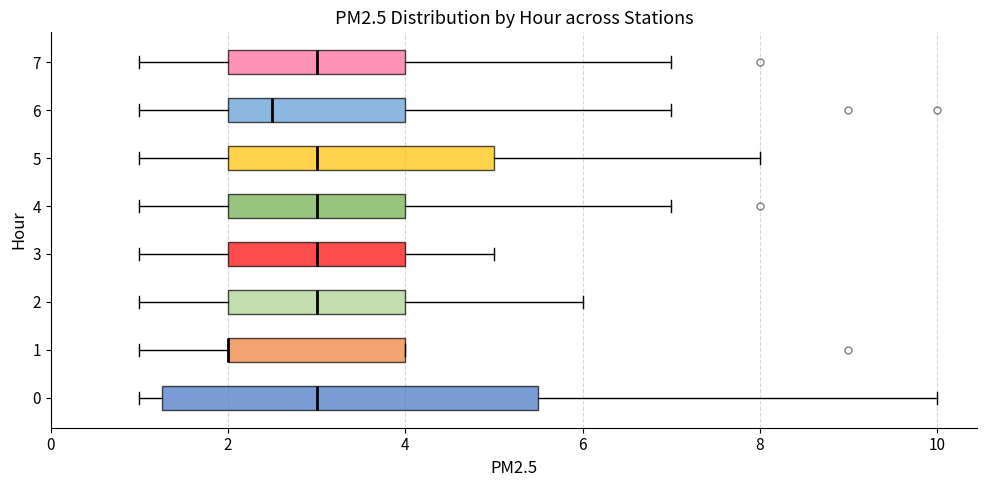

Reading bottom to top, transcribe this box plot: for each box, give where its median line is, the range the box spans, and where its two whiskers end, as read against the x-axis. The values are not printed on the chart, so give them approximately, as read against the axis.

0: median 3.0, box 1.2 to 5.6, whiskers 1.0 to 10.0
1: median 2.0 (drawn on the box's left edge), box 2.0 to 4.0, whiskers 1.0 to 4.0
2: median 3.0, box 2.0 to 4.0, whiskers 1.0 to 6.0
3: median 3.0, box 2.0 to 4.0, whiskers 1.0 to 5.0
4: median 3.0, box 2.0 to 4.0, whiskers 1.0 to 7.0
5: median 3.0, box 2.0 to 5.0, whiskers 1.0 to 8.0
6: median 2.6, box 2.0 to 4.0, whiskers 1.0 to 7.0
7: median 3.0, box 2.0 to 4.0, whiskers 1.0 to 7.0